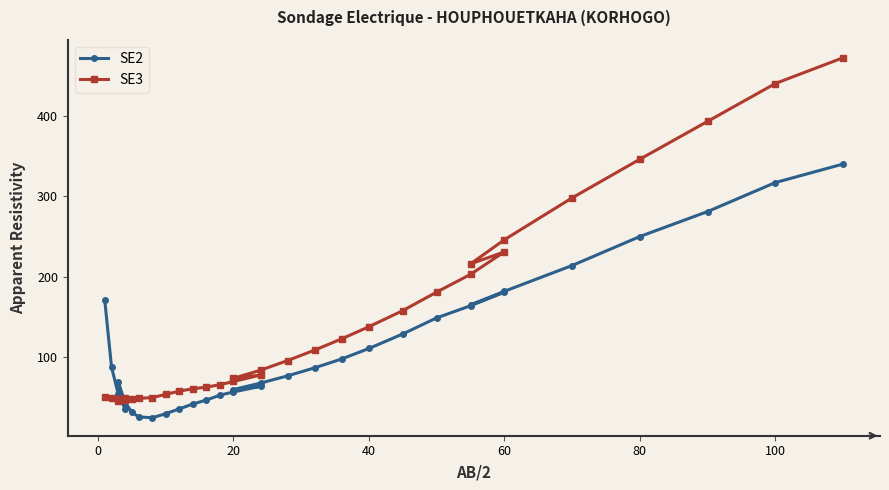

The value of SE3 at 18 is 156. True or false?

False